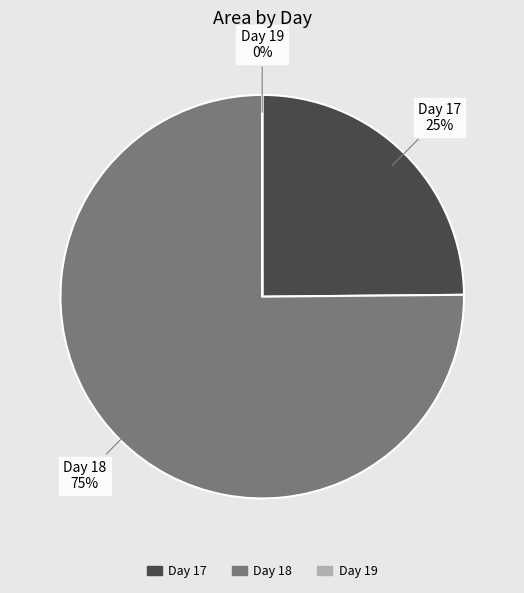

To the nearest percent, what is the difference between the largest and smallest slice percentages?

75%